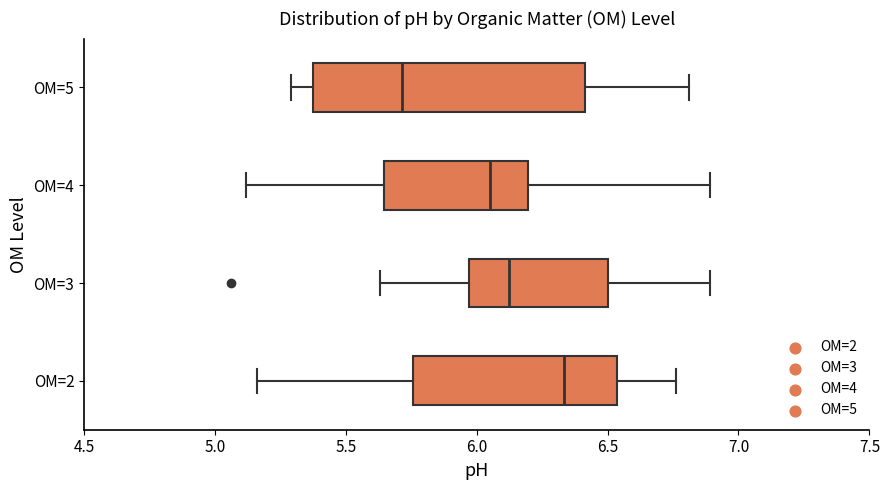

Reading bottom to top, transcribe this box plot: for each box, give where its median line is, the range the box spans, and where its two whiskers end, as read against the x-axis. The values are not printed on the chart, so give them approximately, as read against the axis.

OM=2: median 6.35, box 5.75 to 6.55, whiskers 5.15 to 6.75
OM=3: median 6.15, box 5.95 to 6.50, whiskers 5.65 to 6.90
OM=4: median 6.05, box 5.65 to 6.20, whiskers 5.10 to 6.90
OM=5: median 5.70, box 5.40 to 6.40, whiskers 5.30 to 6.80